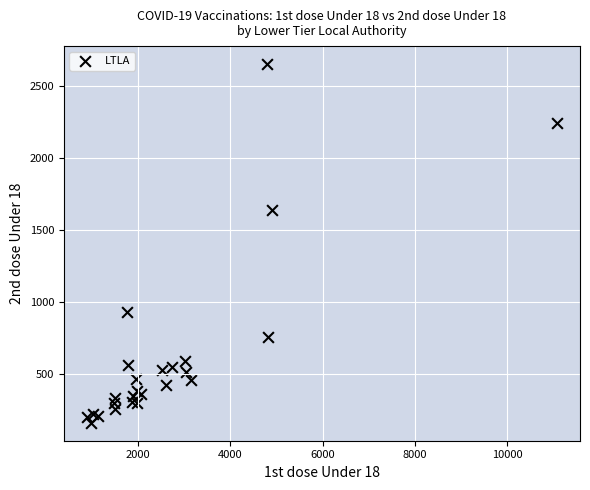

What Y value in the scatter plot is closest to 1407?

1642